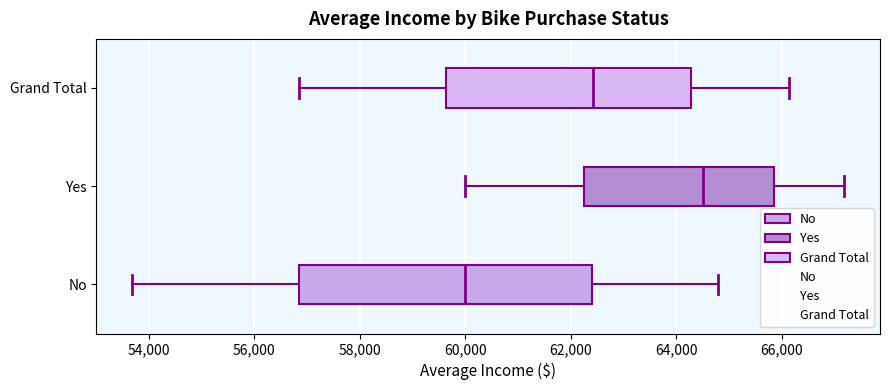

Reading bottom to top, read every box against the x-axis: the position of its median line, the range the box covers, and the ends of its whiskers. The values are not printed on the chart, so give them approximately, as read against the axis.

No: median 60000, box 56800 to 62400, whiskers 53600 to 64800
Yes: median 64600, box 62200 to 65800, whiskers 60000 to 67200
Grand Total: median 62400, box 59600 to 64200, whiskers 56800 to 66200